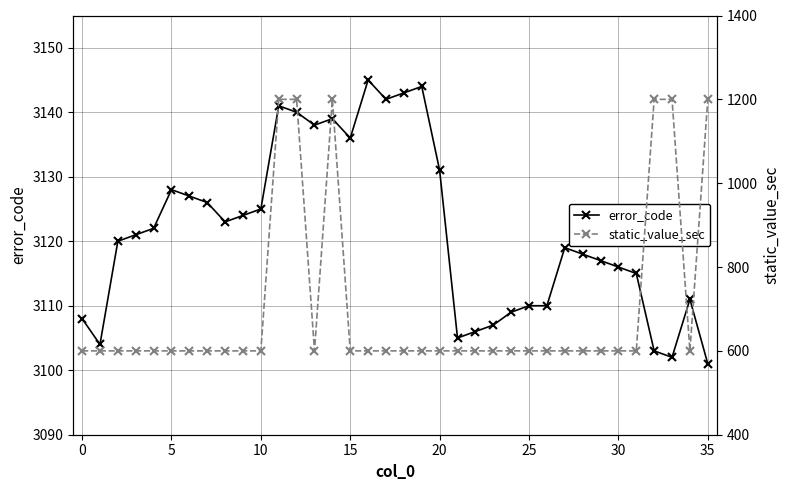

True or false: error_code has a value of 1666 at 13.

False